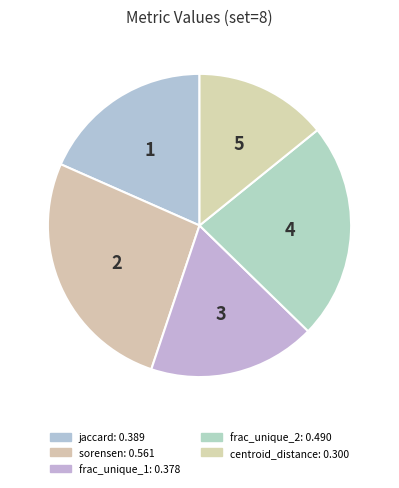

Which slice is the largest?

sorensen